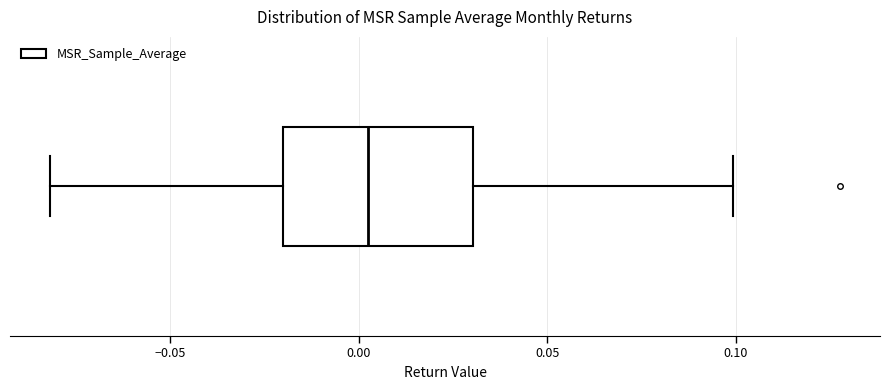

Transcribe this box plot: give where the median line is, the range the box spans, and where the two whiskers end, as read against the x-axis. The values are not printed on the chart, so give them approximately, as read against the axis.

median 0.005, box -0.020 to 0.030, whiskers -0.080 to 0.100